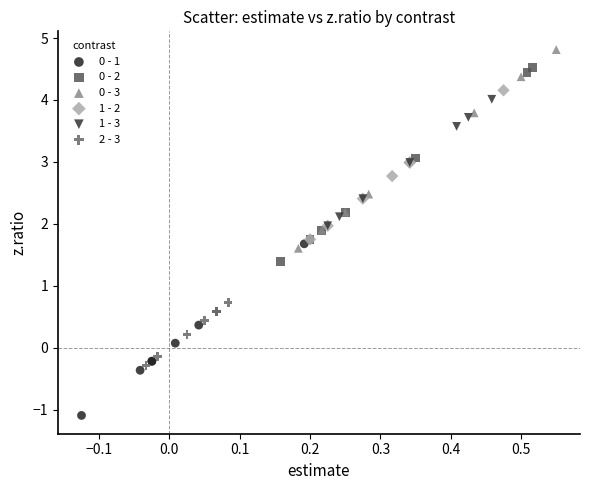

Which series reaches the minimum Y coordinate?

0 - 1